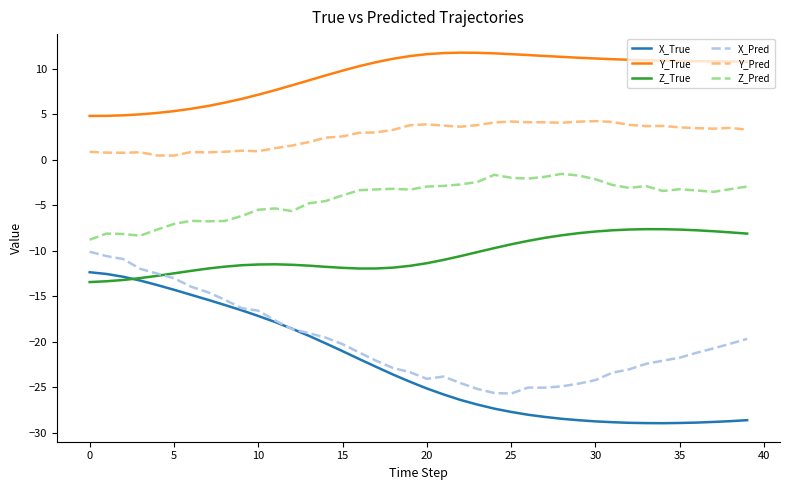

List the series in order of their peak value, lowest first.

X_True, X_Pred, Z_True, Z_Pred, Y_Pred, Y_True